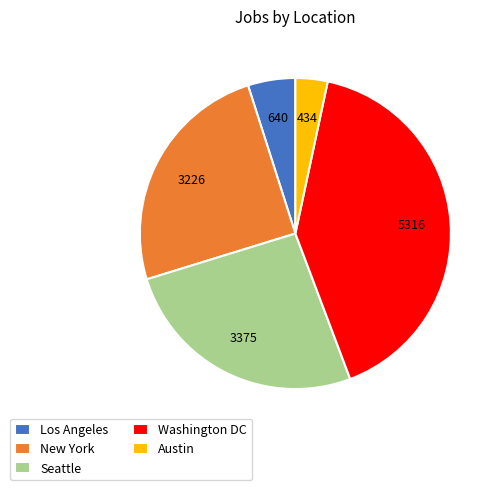

Between Washington DC and New York, which is larger?

Washington DC